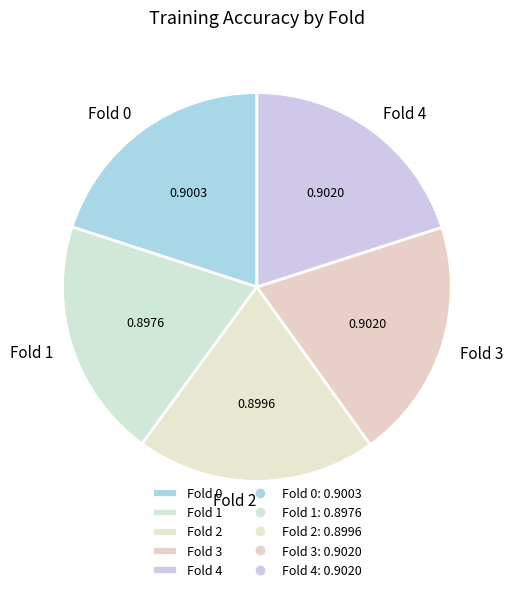

How many segments does this pie chart have?

5